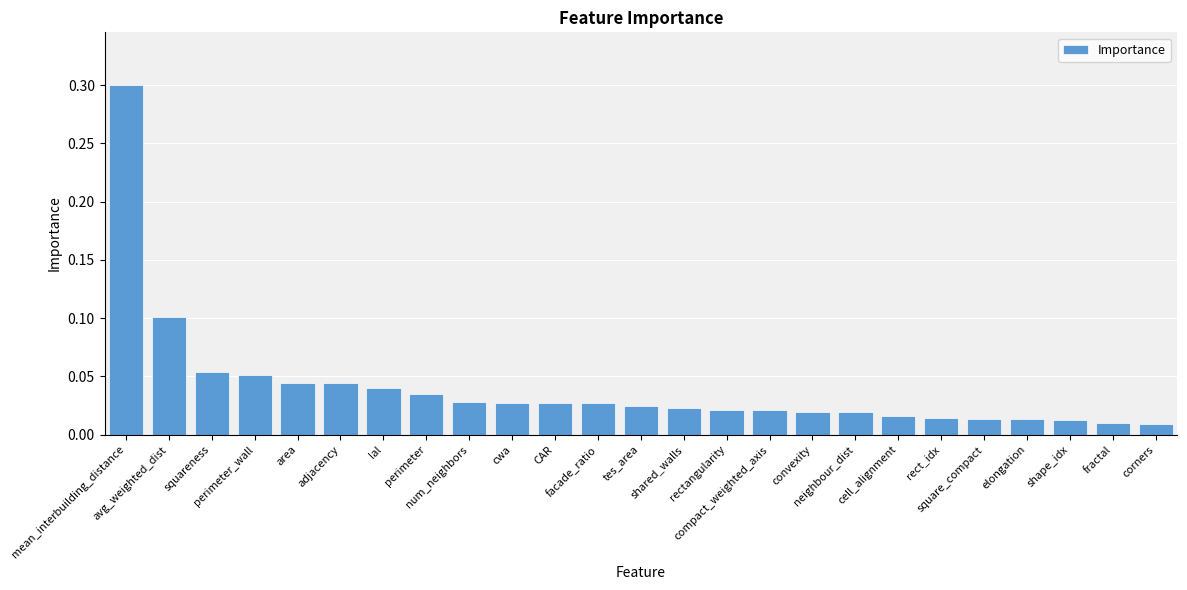

What is the maximum value shown in the chart?

0.3